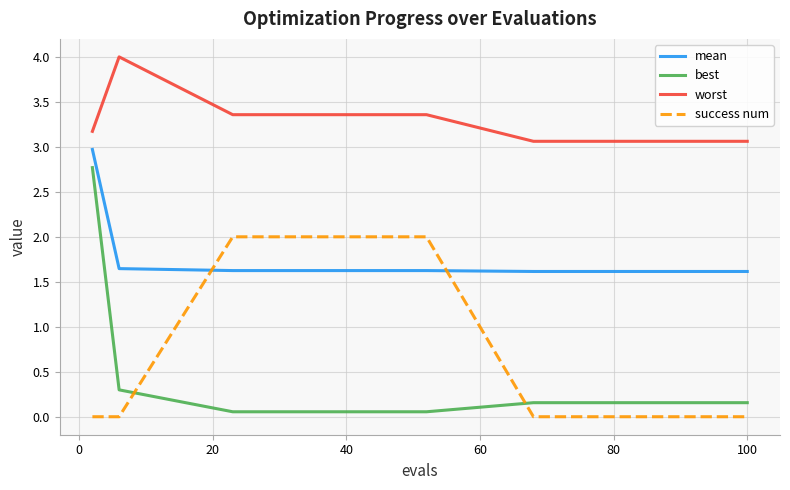

What is the difference between the maximum and second lowest values in the worst series?

0.9